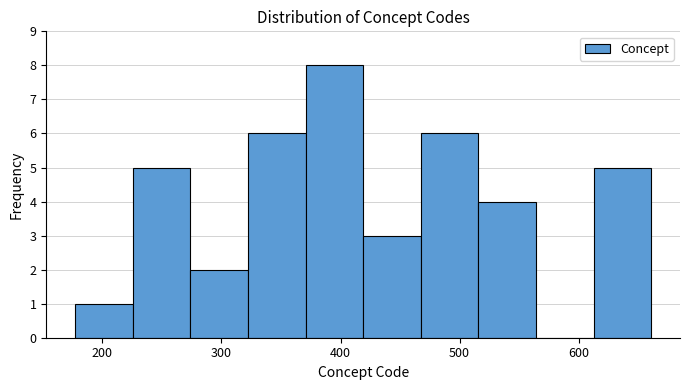

Reading left to right, list every bar in this chart as the range it spans on the x-axis followed by its height. Neither the bar edges nor the heights are printed on the chart, so give them approximately, as read against the axes.

180 to 230: 1
230 to 270: 5
270 to 320: 2
320 to 370: 6
370 to 420: 8
420 to 470: 3
470 to 520: 6
520 to 560: 4
560 to 610: 0
610 to 660: 5